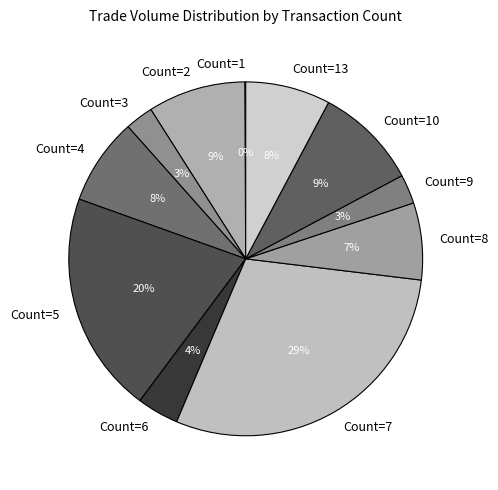

The Count=2 slice represents 9% of the pie. True or false?

True